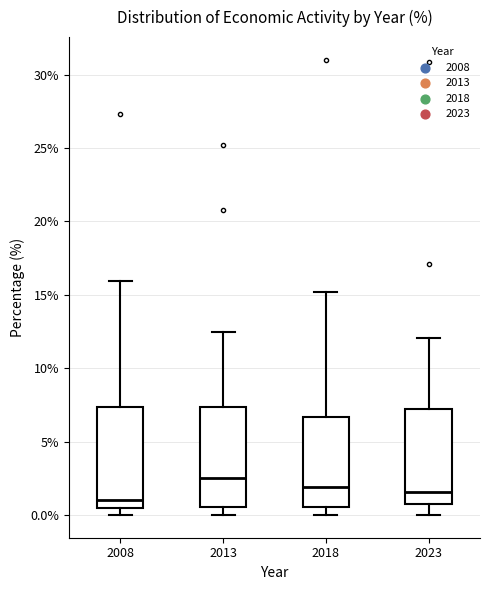

Reading left to right, transcribe this box plot: for each box, give where its median line is, the range the box spans, and where its two whiskers end, as read against the y-axis. The values are not printed on the chart, so give them approximately, as read against the axis.

2008: median 1.0, box 0.5 to 7.5, whiskers 0.0 to 16.0
2013: median 2.5, box 0.5 to 7.5, whiskers 0.0 to 12.5
2018: median 2.0, box 0.5 to 6.5, whiskers 0.0 to 15.0
2023: median 1.5, box 1.0 to 7.0, whiskers 0.0 to 12.0